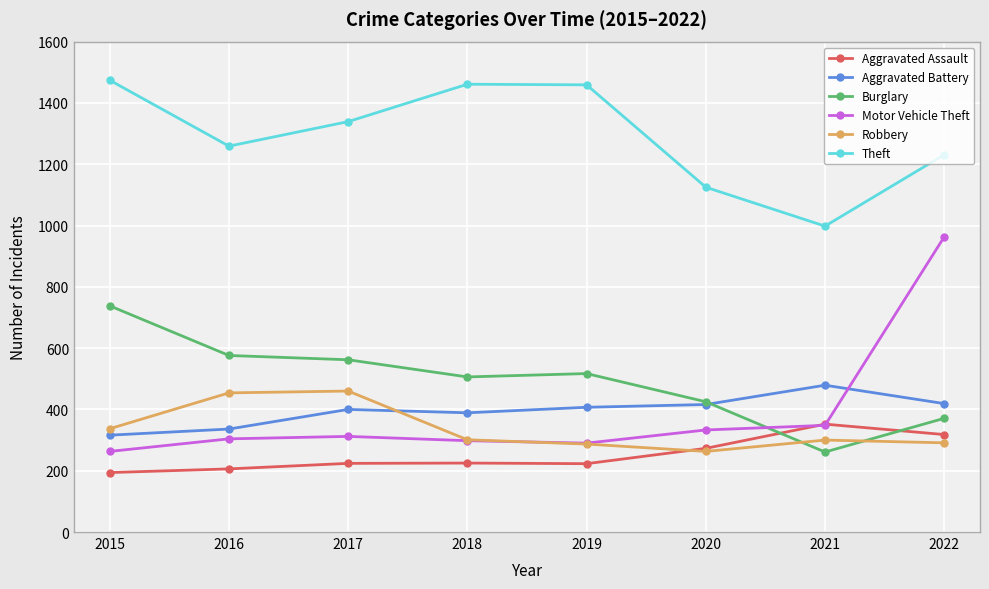

True or false: Aggravated Battery and Robbery cross at least once.

True